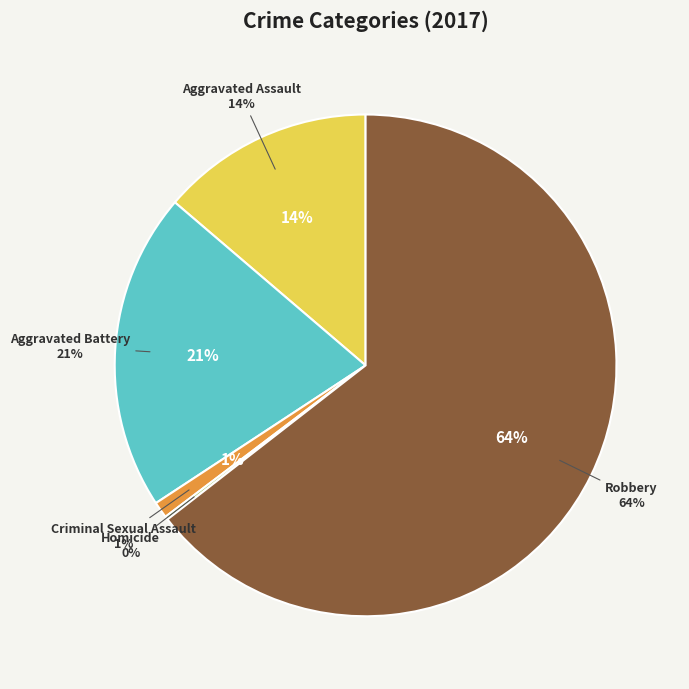

Is there a majority slice in this chart?

Yes